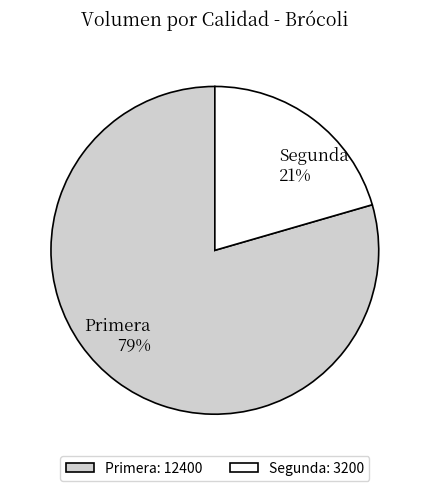

Rank the categories by value from lowest to highest.

Segunda, Primera